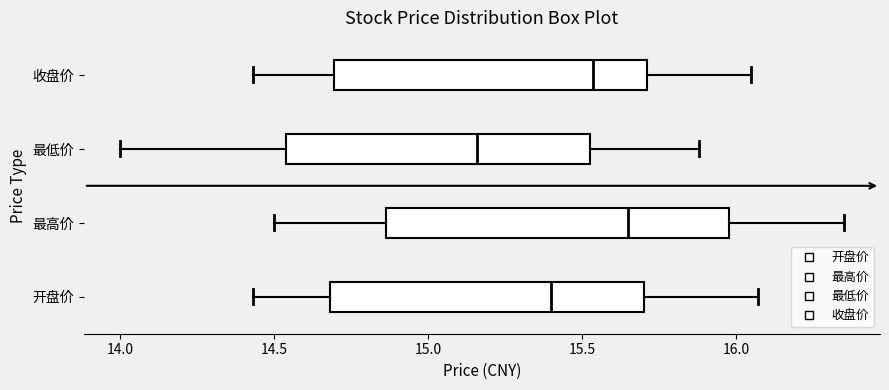

Which box has the furthest to the left median line?

最低价